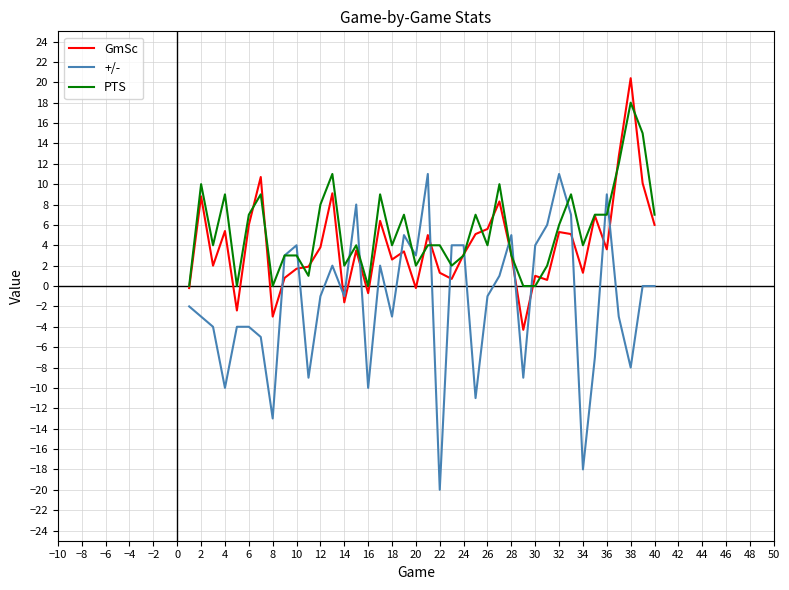

What is the lowest value of the +/- series?

-20.0